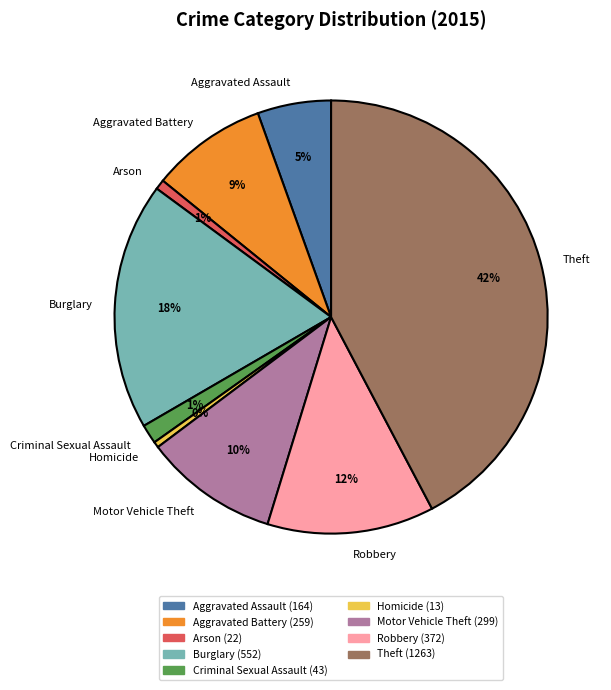

What is the largest slice in the pie chart?

Theft